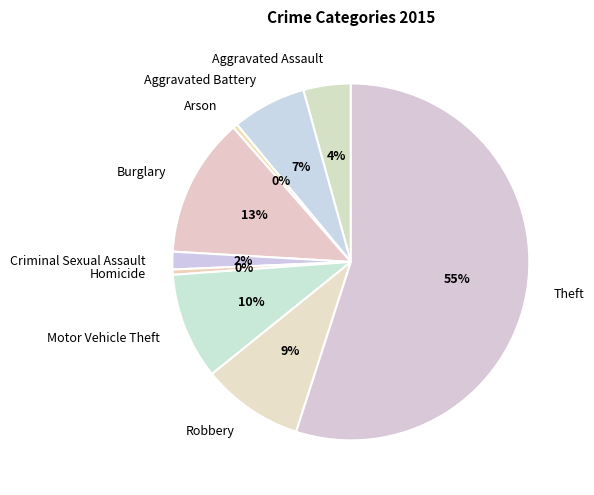

To the nearest percent, what portion does Criminal Sexual Assault represent?

2%